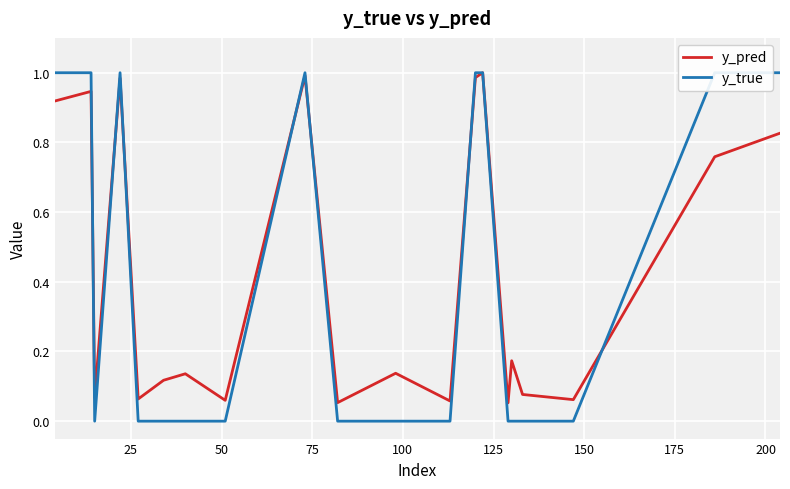

Rank the series by their maximum value, from lowest to highest.

y_pred, y_true